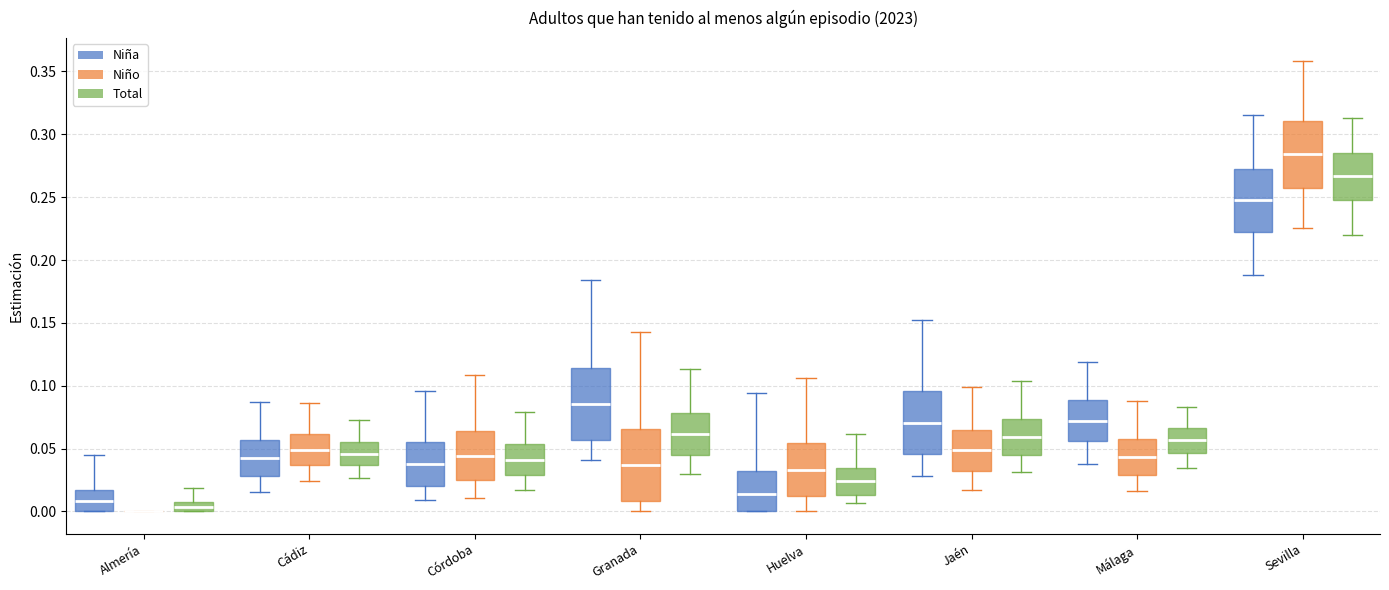

Reading left to right, transcribe this box plot: for each box, give where its median line is, the range the box spans, and where its two whiskers end, as read against the y-axis. The values are not printed on the chart, so give them approximately, as read against the axis.

Almería (Niña): median 0.010, box 0.000 to 0.015, whiskers 0.000 to 0.045
Almería (Niño): box collapsed to a line at 0.000, whiskers 0.000 to 0.000
Almería (Total): median 0.005, box 0.000 to 0.010, whiskers 0.000 to 0.020
Cádiz (Niña): median 0.045, box 0.030 to 0.055, whiskers 0.015 to 0.085
Cádiz (Niño): median 0.050, box 0.035 to 0.060, whiskers 0.025 to 0.085
Cádiz (Total): median 0.045, box 0.035 to 0.055, whiskers 0.025 to 0.075
Córdoba (Niña): median 0.040, box 0.020 to 0.055, whiskers 0.010 to 0.095
Córdoba (Niño): median 0.045, box 0.025 to 0.065, whiskers 0.010 to 0.110
Córdoba (Total): median 0.040, box 0.030 to 0.055, whiskers 0.015 to 0.080
Granada (Niña): median 0.085, box 0.055 to 0.115, whiskers 0.040 to 0.185
Granada (Niño): median 0.035, box 0.010 to 0.065, whiskers 0.000 to 0.145
Granada (Total): median 0.060, box 0.045 to 0.080, whiskers 0.030 to 0.115
Huelva (Niña): median 0.015, box 0.000 to 0.030, whiskers 0.000 to 0.095
Huelva (Niño): median 0.035, box 0.010 to 0.055, whiskers 0.000 to 0.105
Huelva (Total): median 0.025, box 0.015 to 0.035, whiskers 0.005 to 0.060
Jaén (Niña): median 0.070, box 0.045 to 0.095, whiskers 0.030 to 0.155
Jaén (Niño): median 0.050, box 0.030 to 0.065, whiskers 0.015 to 0.100
Jaén (Total): median 0.060, box 0.045 to 0.075, whiskers 0.030 to 0.105
Málaga (Niña): median 0.070, box 0.055 to 0.090, whiskers 0.035 to 0.120
Málaga (Niño): median 0.045, box 0.030 to 0.055, whiskers 0.015 to 0.090
Málaga (Total): median 0.055, box 0.045 to 0.065, whiskers 0.035 to 0.085
Sevilla (Niña): median 0.245, box 0.220 to 0.275, whiskers 0.190 to 0.315
Sevilla (Niño): median 0.285, box 0.255 to 0.310, whiskers 0.225 to 0.360
Sevilla (Total): median 0.265, box 0.250 to 0.285, whiskers 0.220 to 0.315